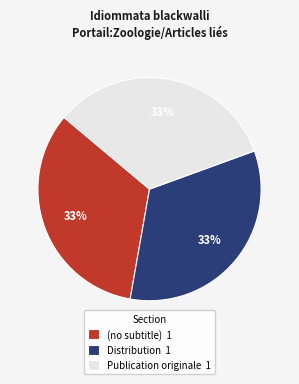

Approximately how many times larger is the value at Distribution compared to Publication originale?

1.0